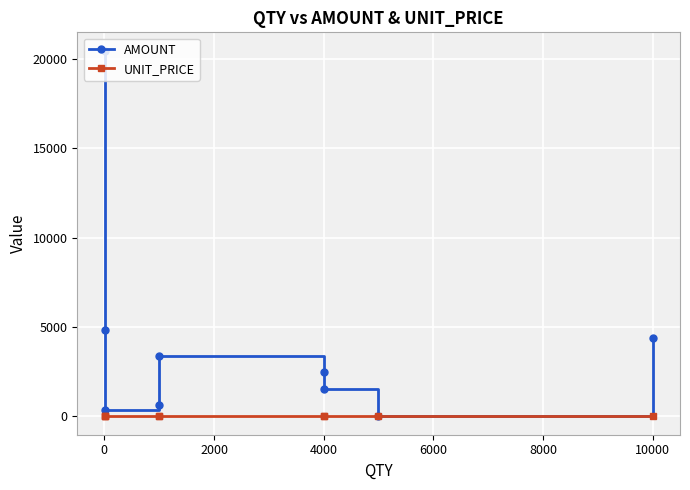

How many distinct data groups are displayed?

2